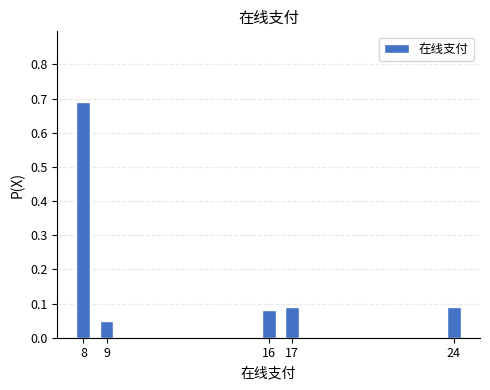

At which label is the value closest to 0?

9